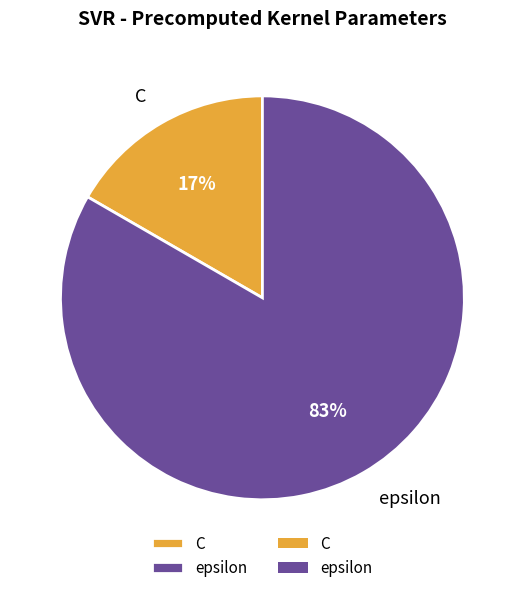

Does C account for over 50% of the chart?

No